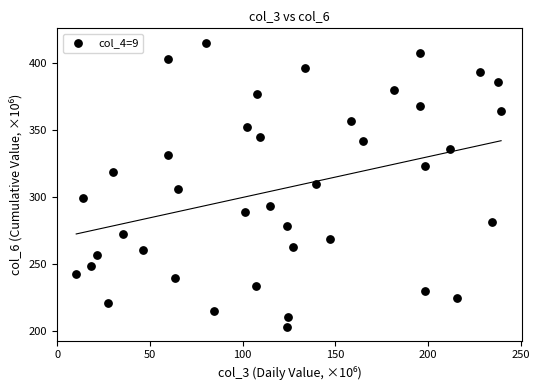

What is the range of X values (max minus min)?

229.2